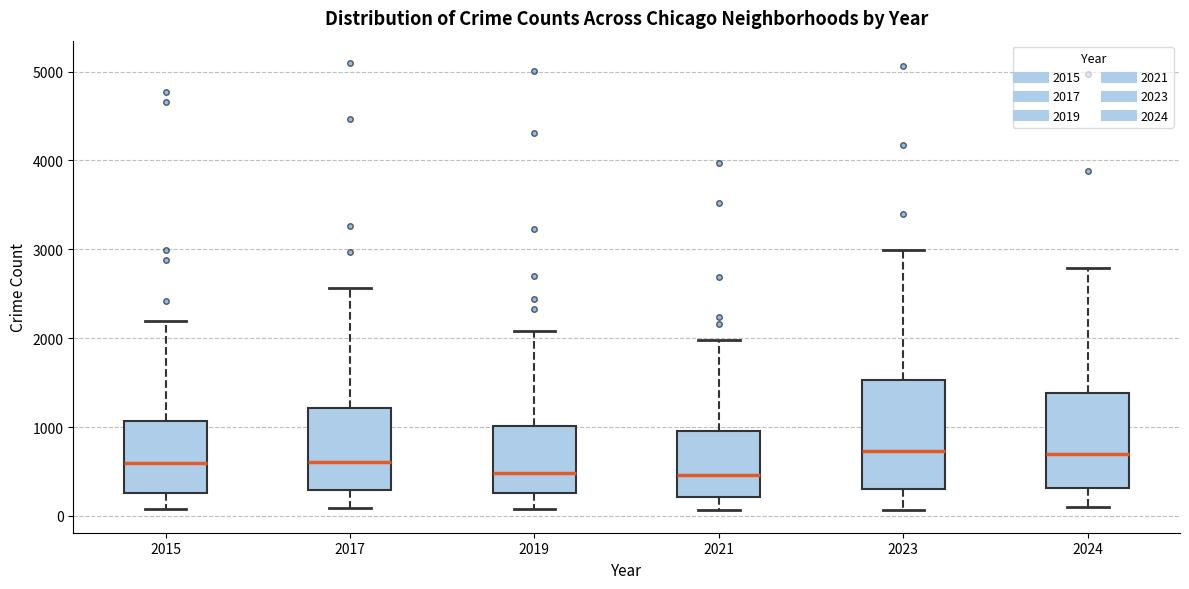

Which box is the tallest, from its lower edge to its upper edge?

2023